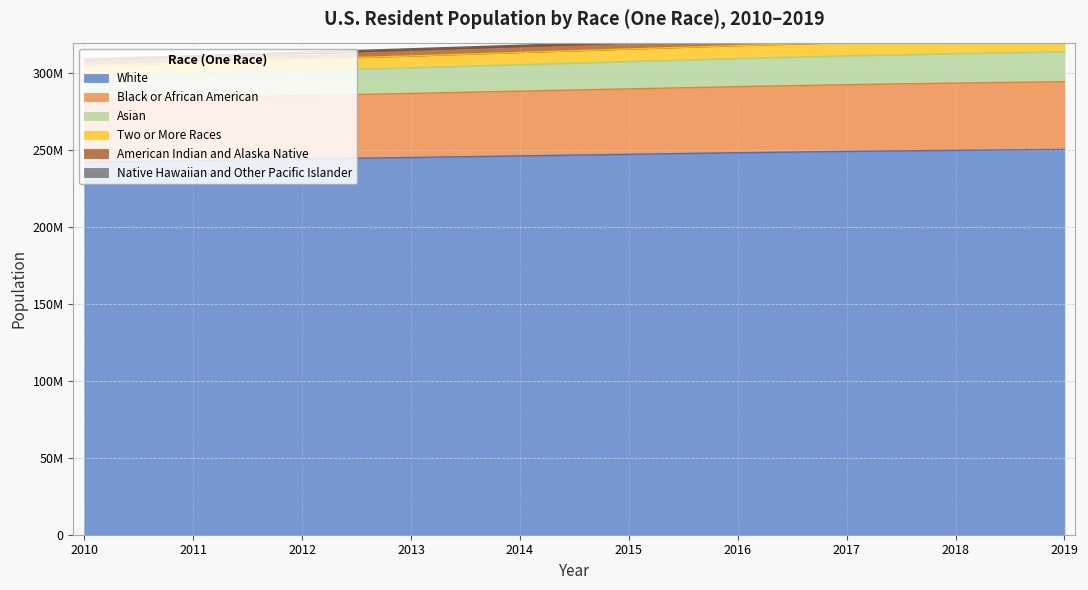

True or false: Native Hawaiian and Other Pacific Islander and Black or African American cross at least once.

False